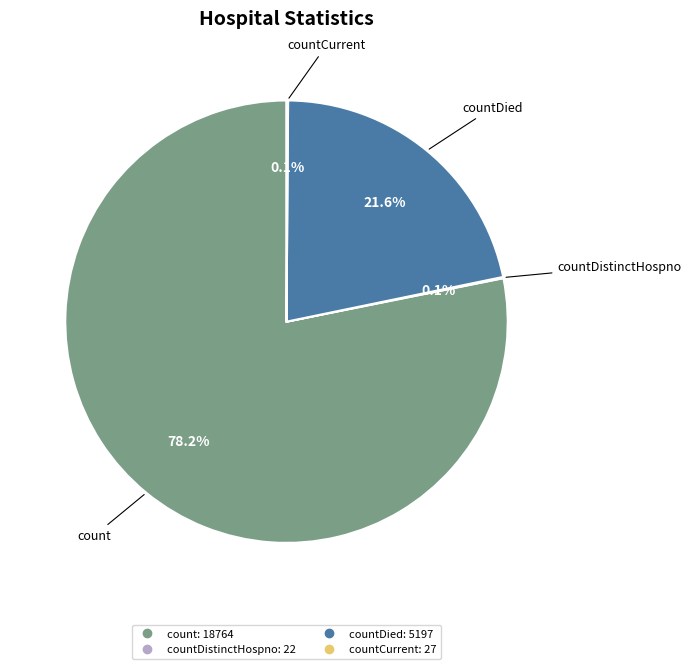

Is there a majority slice in this chart?

Yes